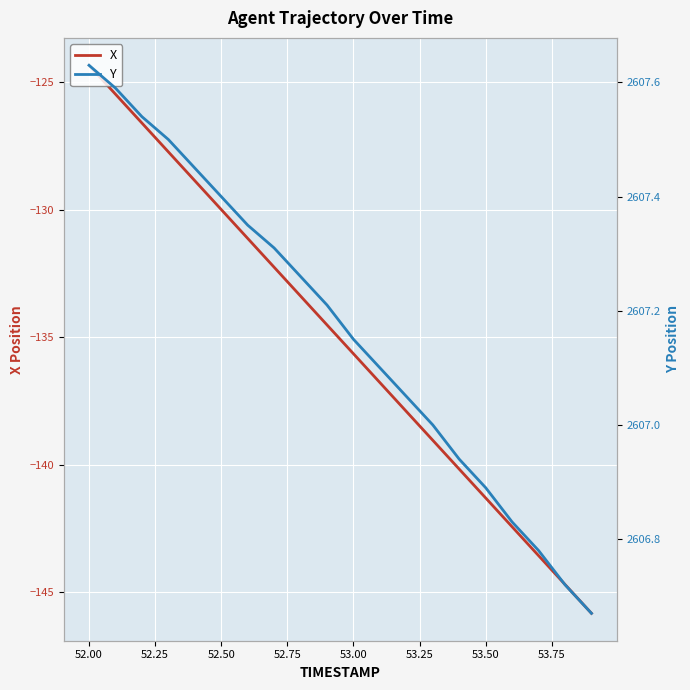

What are all the series names shown in the legend?

X, Y